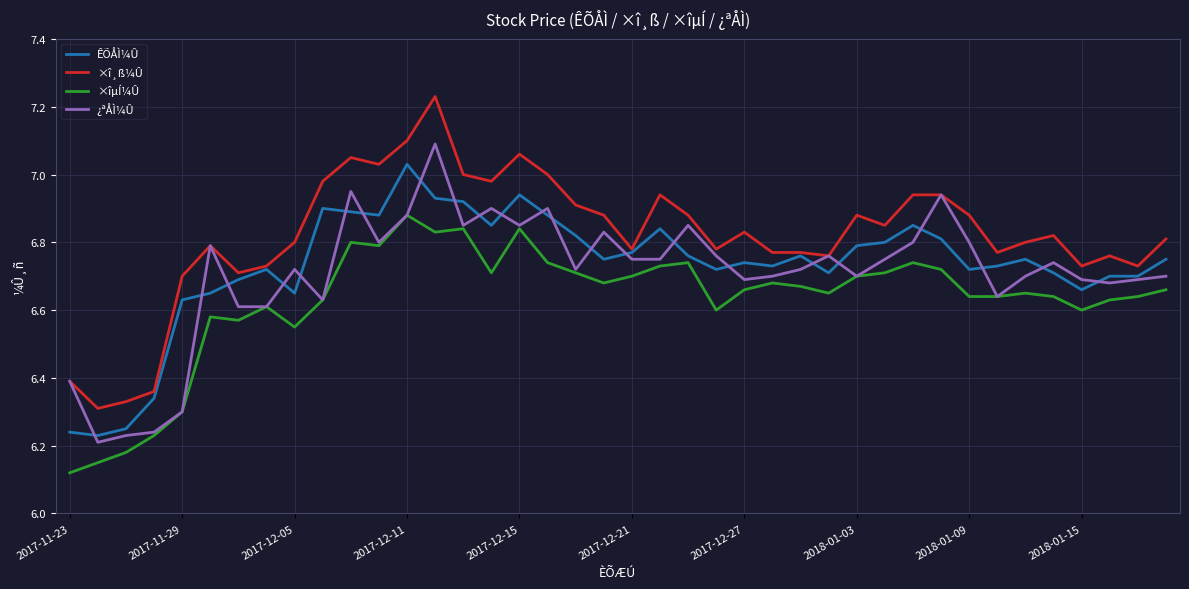

True or false: ×î¸ß¼Û has more than 0 points higher than both neighbors.

True